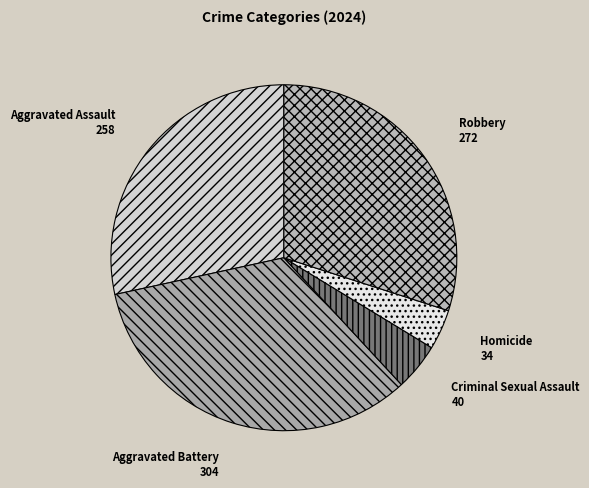

Rank the categories by value from lowest to highest.

Homicide, Criminal Sexual Assault, Aggravated Assault, Robbery, Aggravated Battery